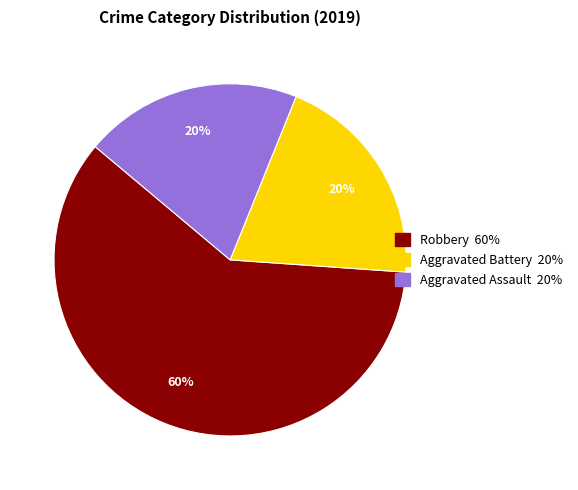

To the nearest percent, what percentage of the pie is Aggravated Battery?

20%